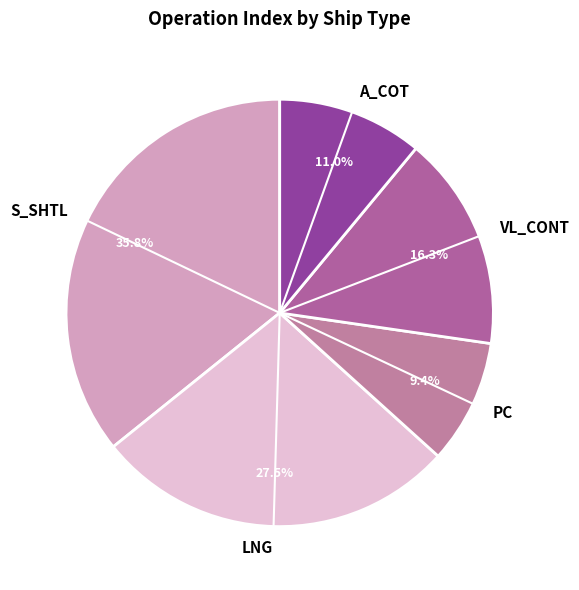

What is the ratio of the value at PC to the value at A_COT?

0.9